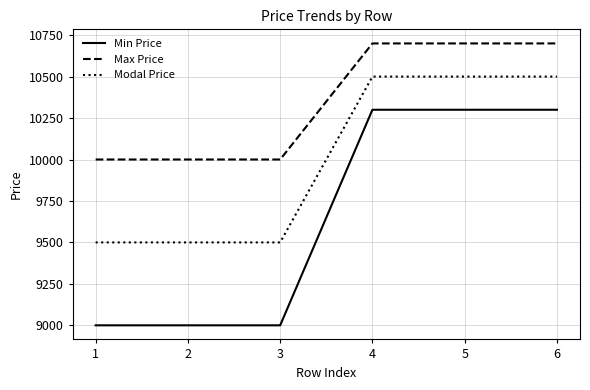

The value of Max Price at 6 is 17146. True or false?

False